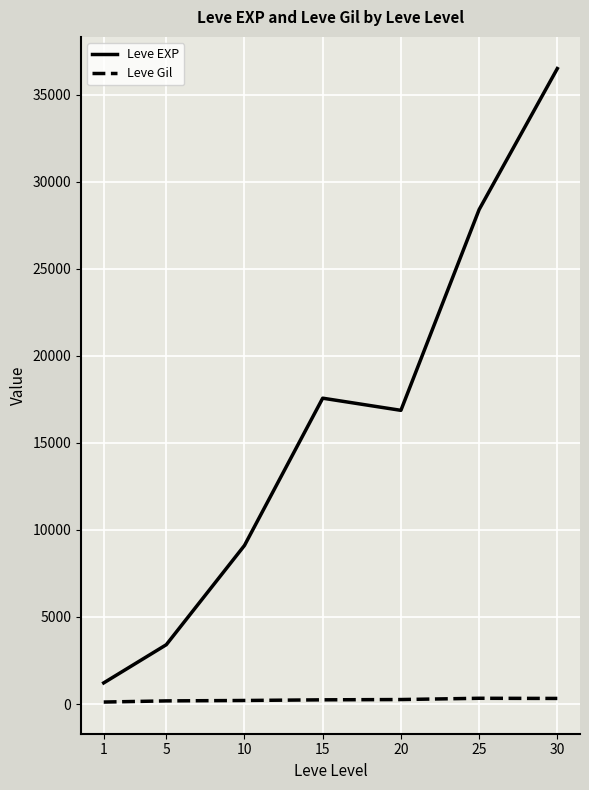

Which series has the widest spread of values?

Leve EXP